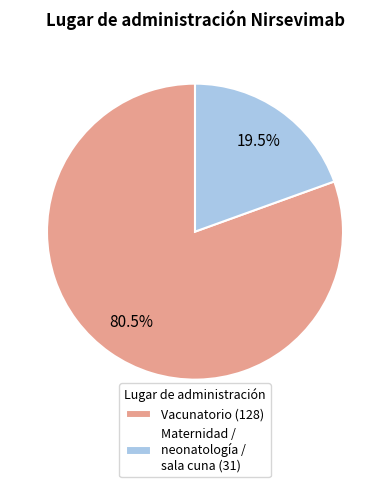

Is the sum of Maternidad / neonatología / sala cuna (31) and Vacunatorio (128) greater than half?

Yes